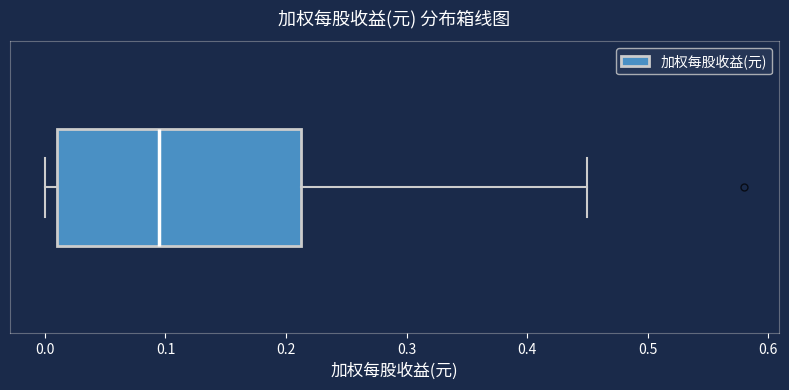

Where does the right whisker of the box end on the x-axis? The values are not printed on the chart, so give them approximately, as read against the axis.

0.45